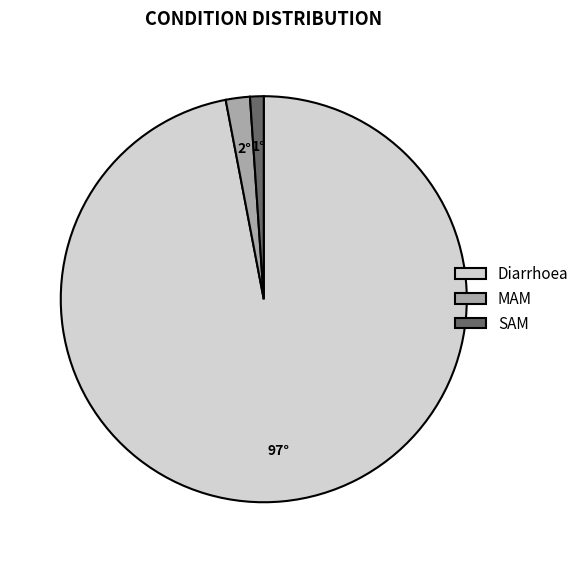

How many segments does this pie chart have?

3